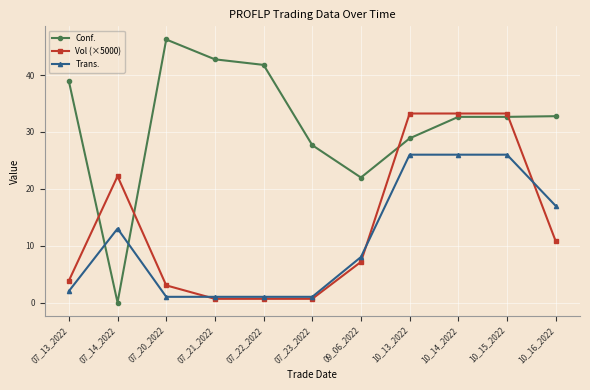

How many data points in Trans. are less than 8?

5